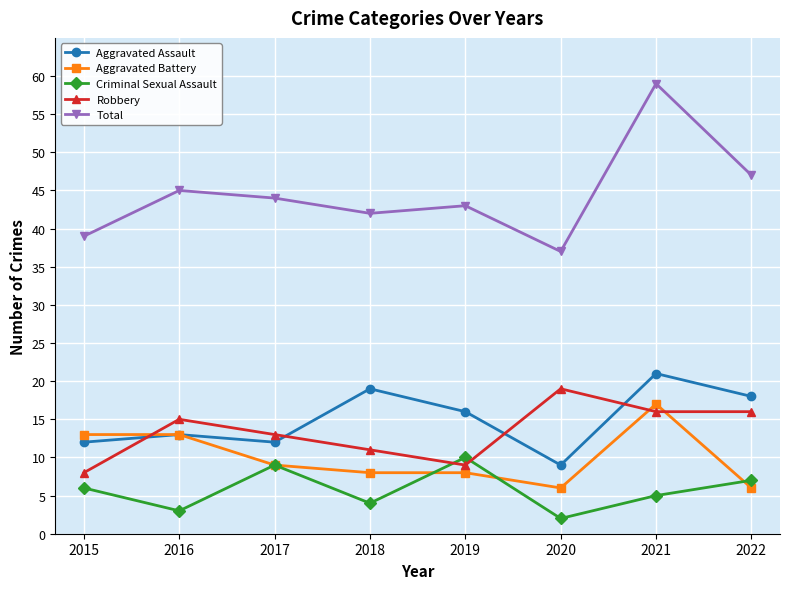

What is the lowest value of the Aggravated Battery series?

6